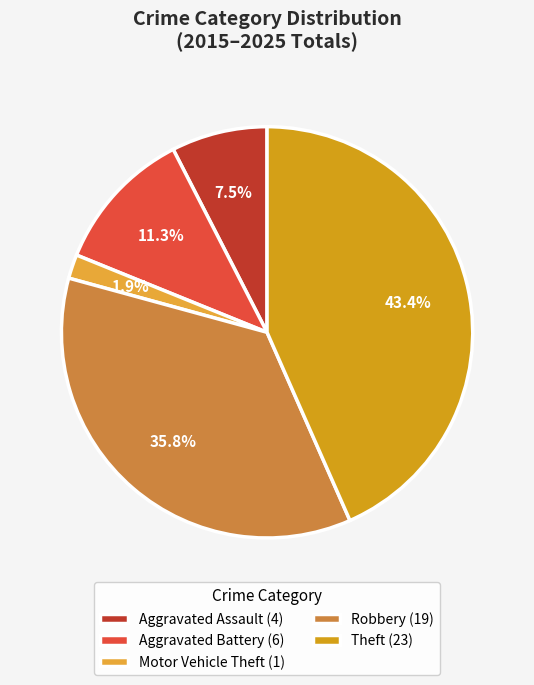

Is it true that Theft is 52% of the pie?

False